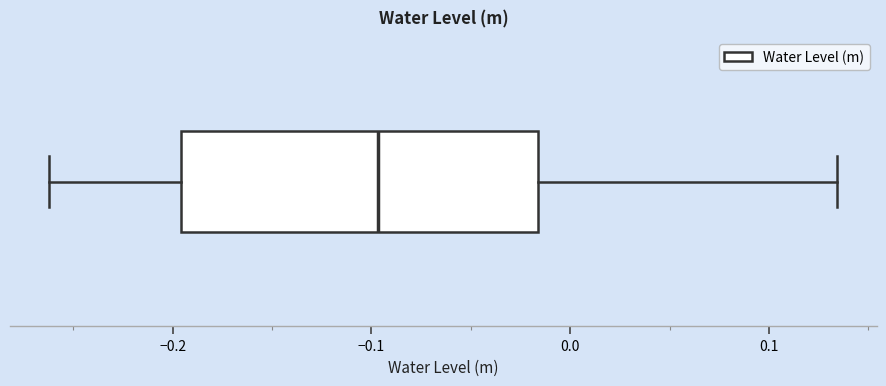

Where is the left edge of the box on the x-axis? The values are not printed on the chart, so give them approximately, as read against the axis.

-0.20